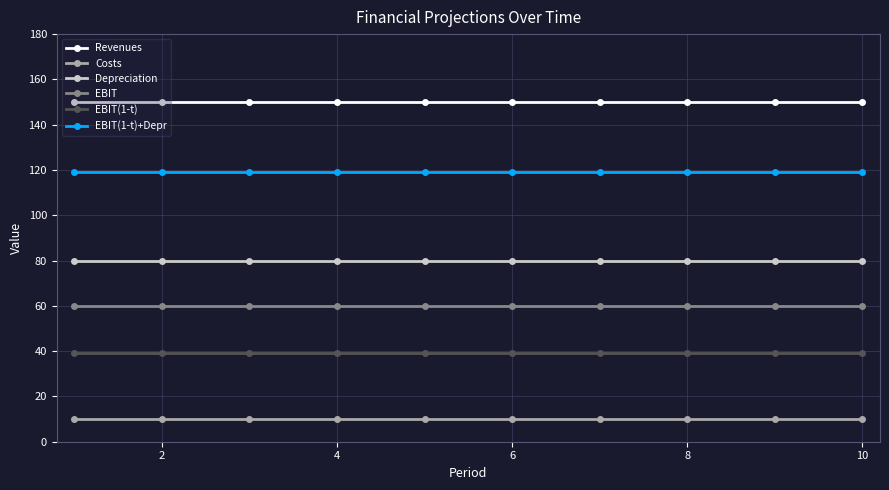

True or false: Costs and EBIT(1-t)+Depr intersect in this chart.

False